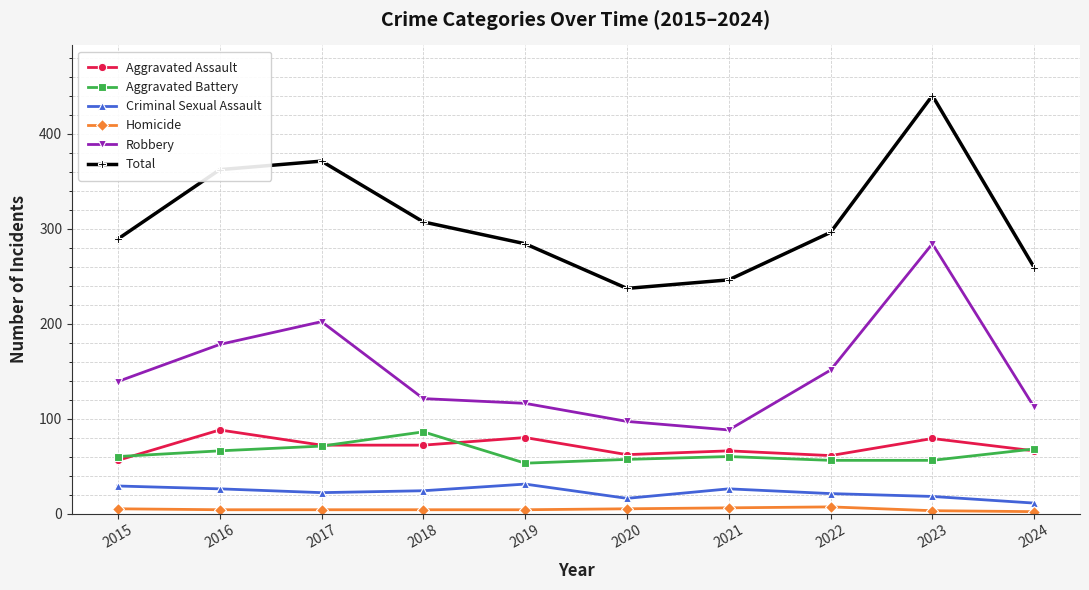

At how many categories does at least one series exceed 76?

10